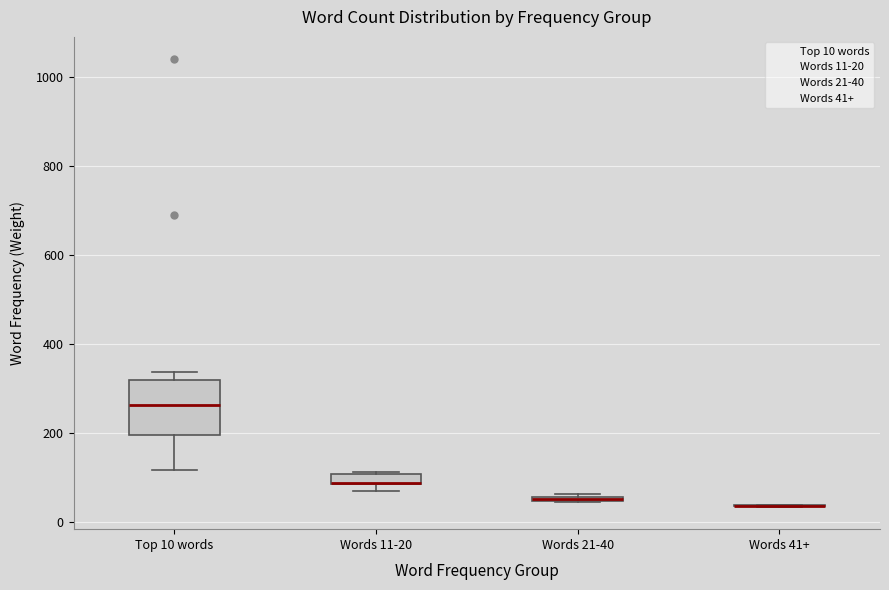

Which box is the tallest, from its lower edge to its upper edge?

Top 10 words